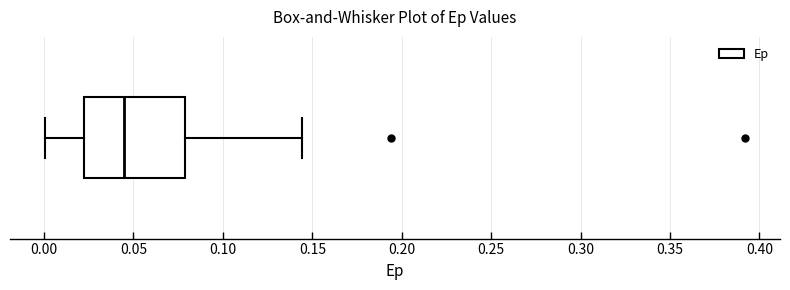

Where does the right whisker of the box end on the x-axis? The values are not printed on the chart, so give them approximately, as read against the axis.

0.145